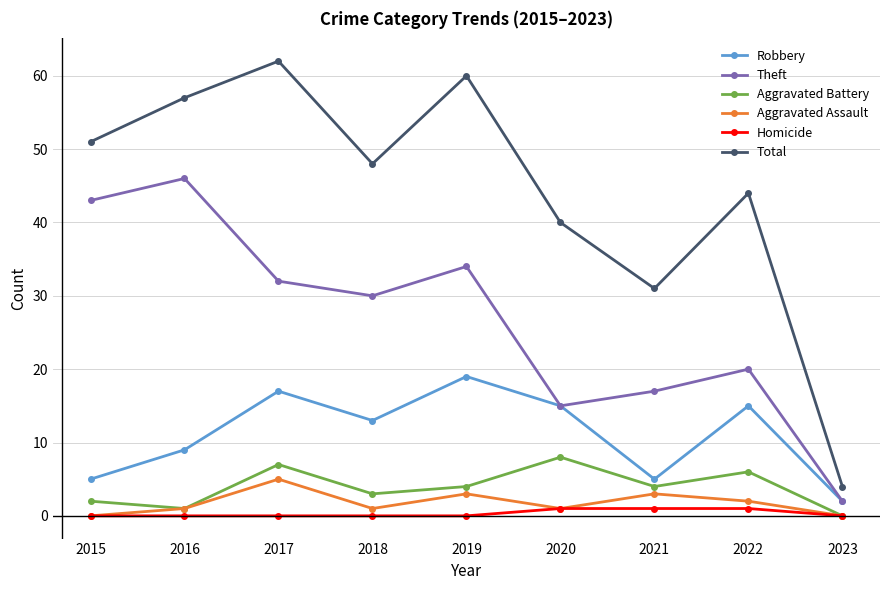

Is this an area chart (filled region under the line)?

No